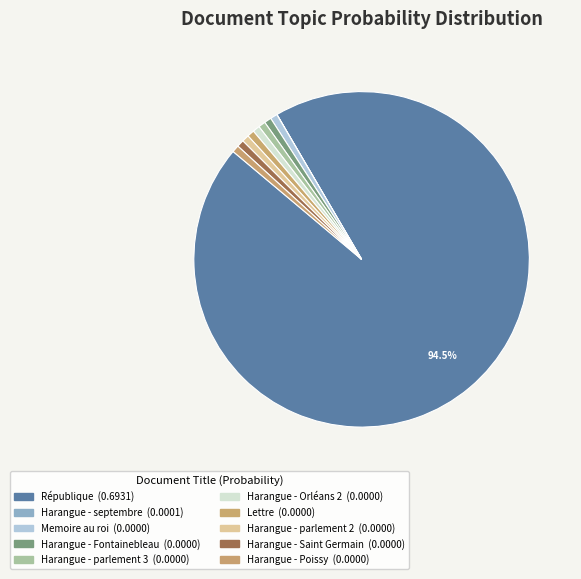

Which category has the biggest portion of the pie?

République